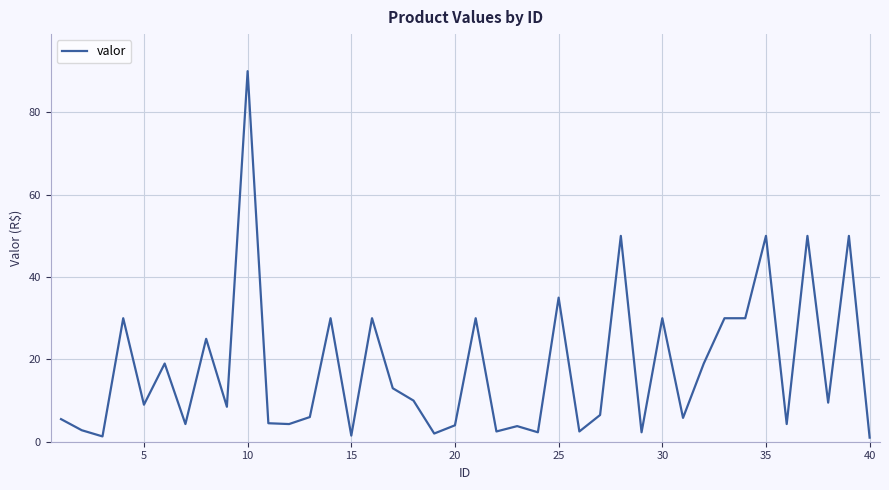

How many lines are shown in the chart?

1